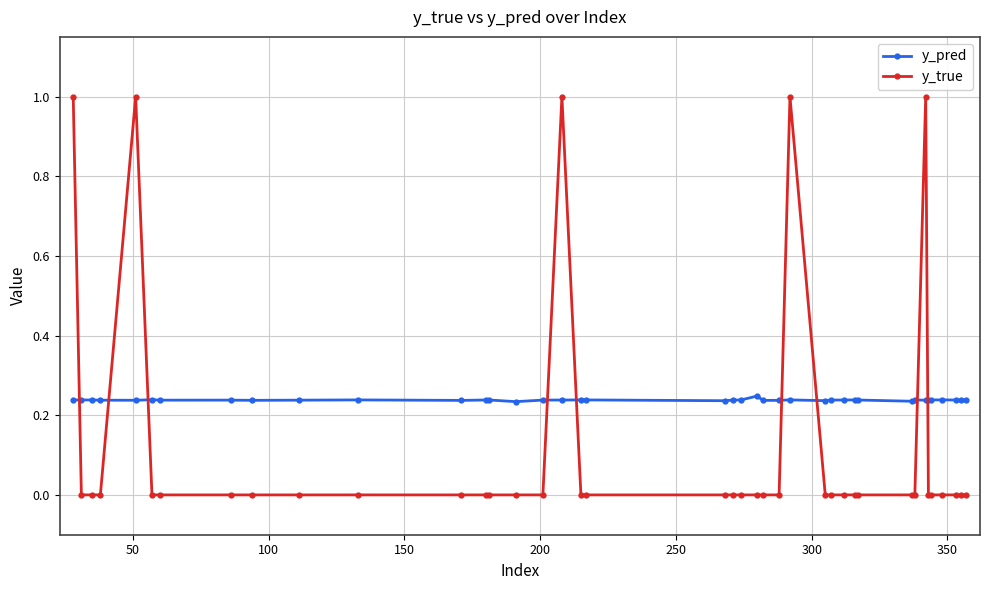

Which series has the largest range (max minus min)?

y_true